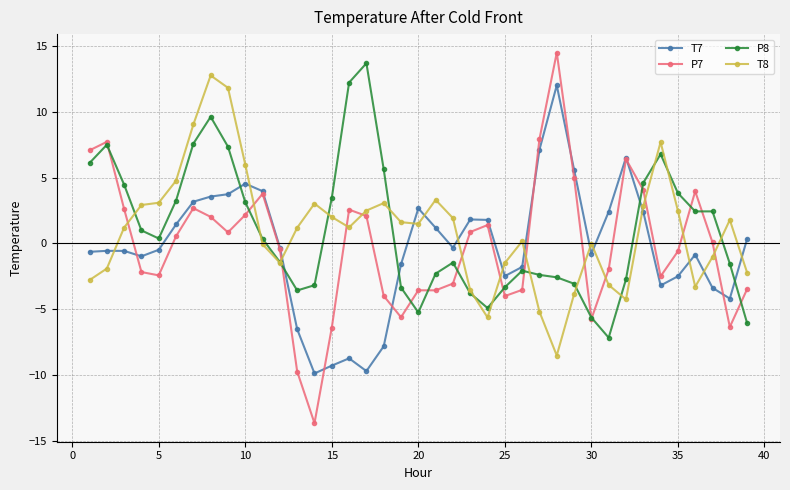

True or false: T7 has more than 1 points higher than both neighbors.

True